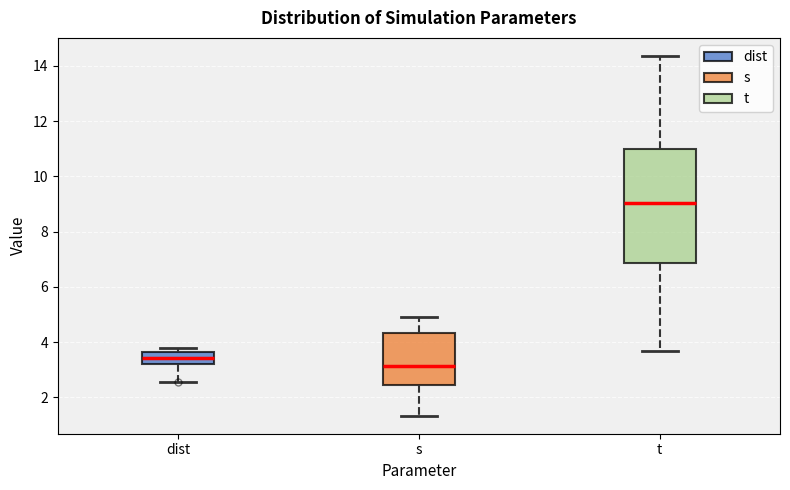

Which box is the tallest, from its lower edge to its upper edge?

t